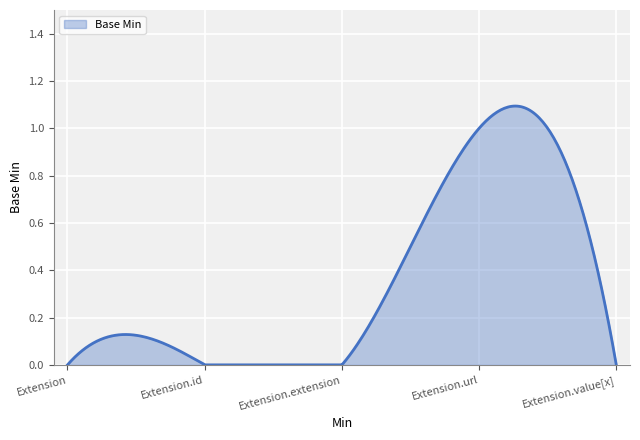

What is the maximum value shown in the chart?

1